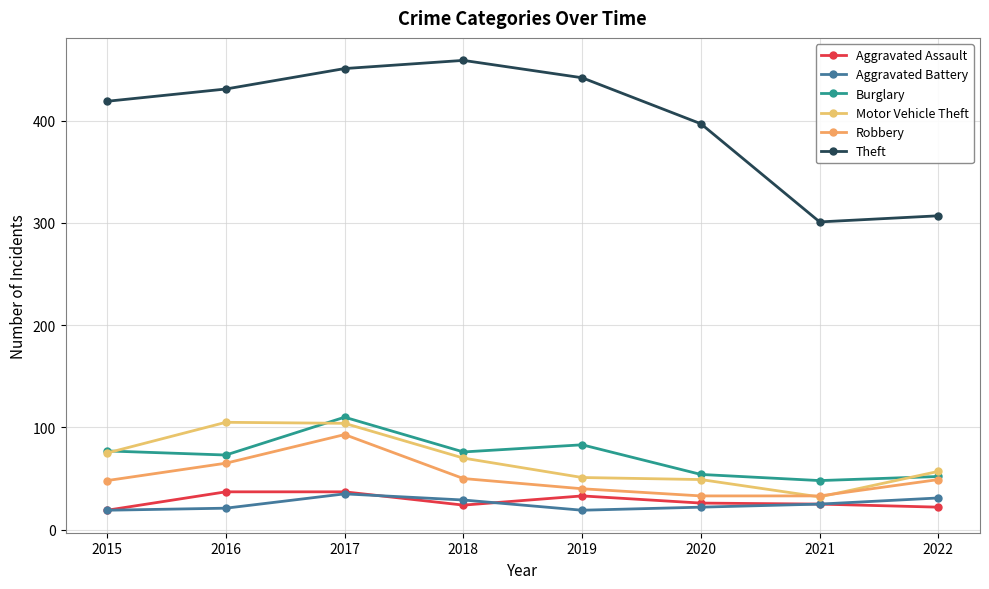

How many interior local valleys does the Theft series have?

1